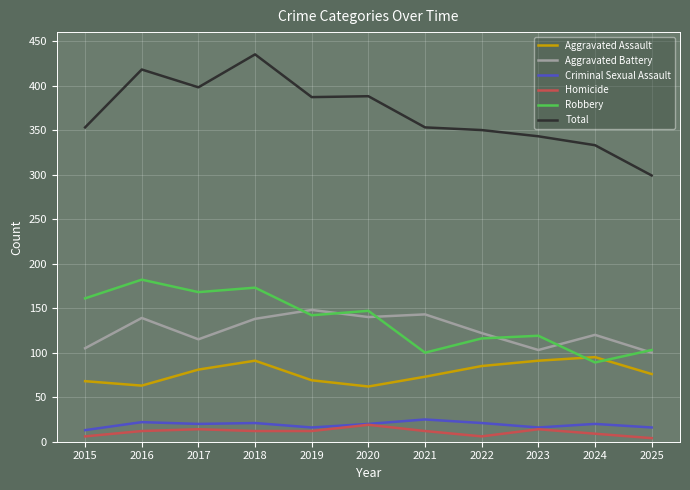

At which label does Robbery reach its minimum?

2024